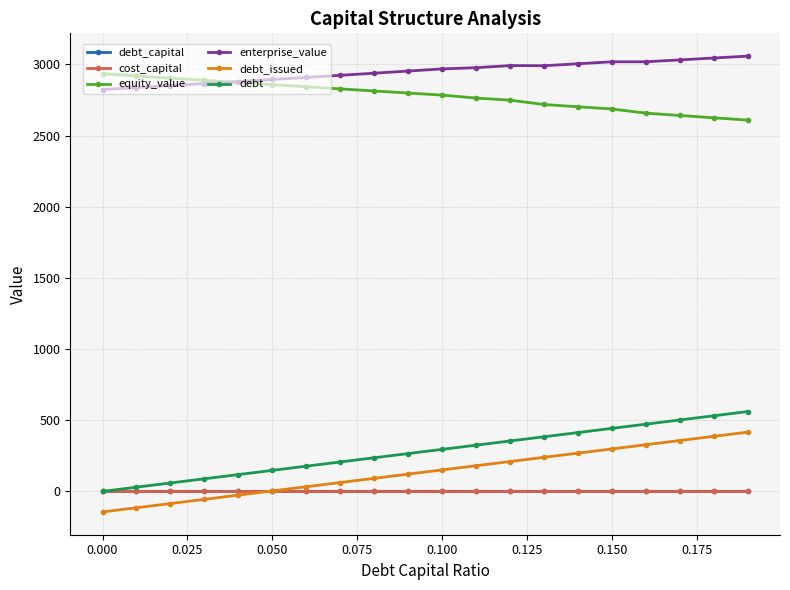

True or false: debt_capital and enterprise_value cross at least once.

False